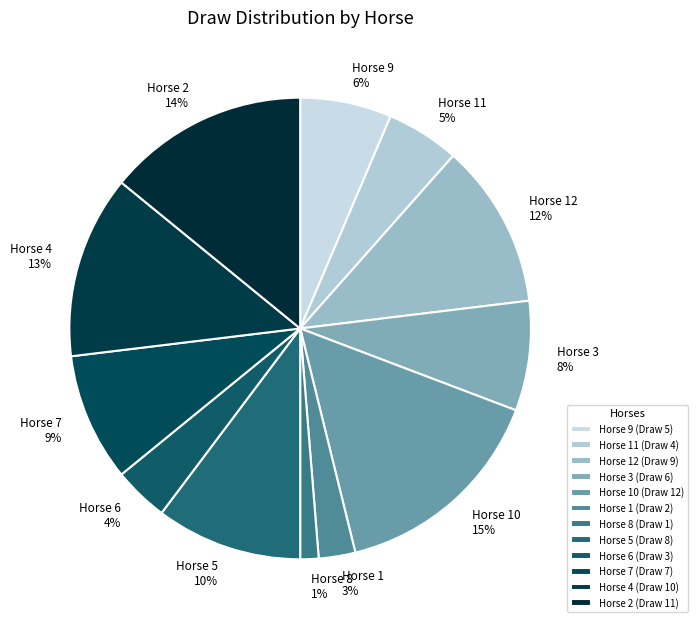

Does any single category account for the majority?

No